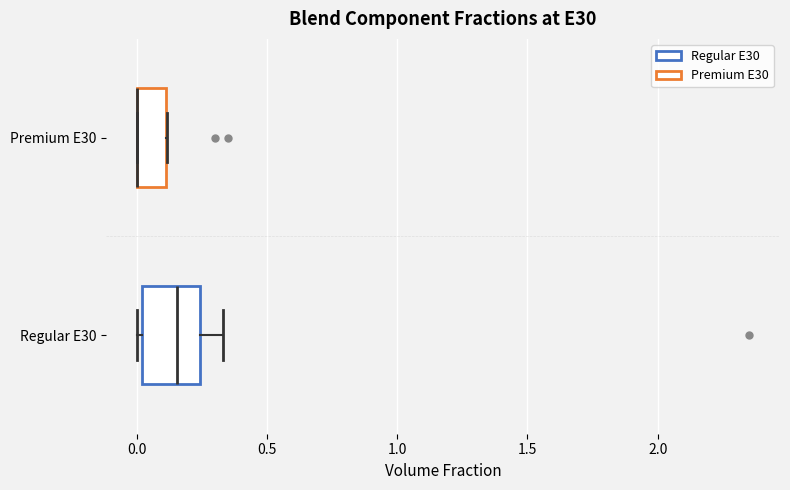

Where is the left edge of the box for Premium E30 on the x-axis? The values are not printed on the chart, so give them approximately, as read against the axis.

0.00